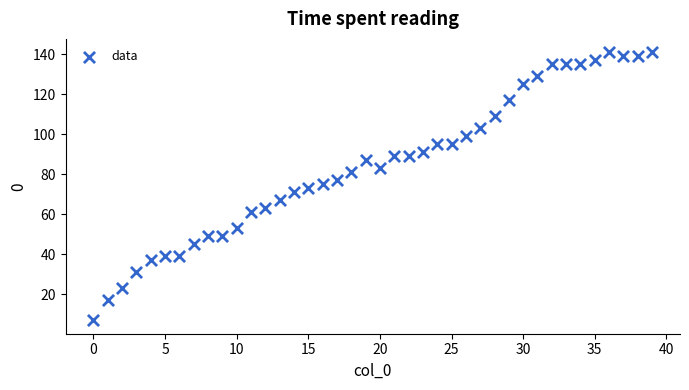

What is the range of Y values (max minus min)?

134